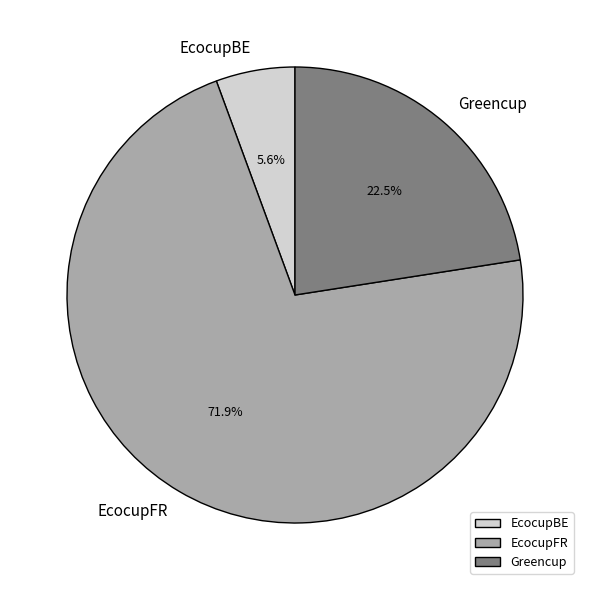

The Greencup slice represents 8% of the pie. True or false?

False